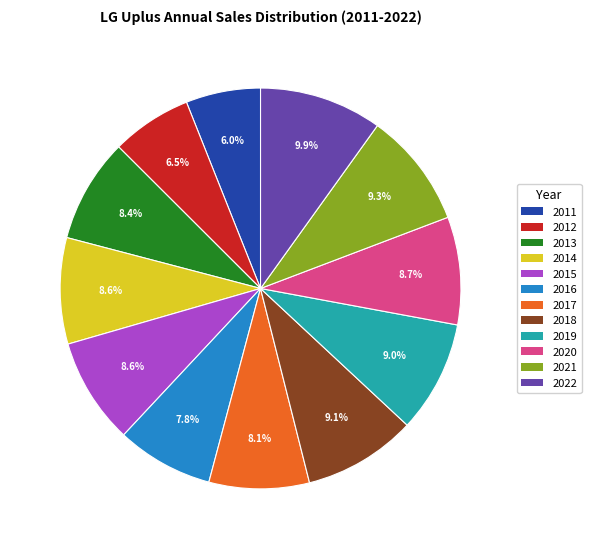

Is there a majority slice in this chart?

No